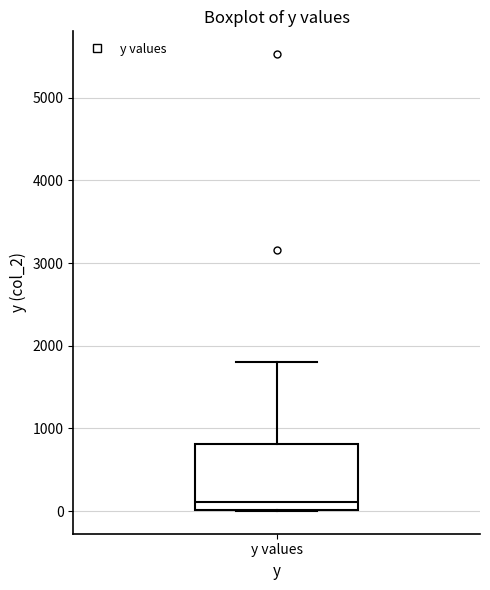

Read this box plot against the y-axis: the position of the median line, the range covered by the box, and the ends of both whiskers. The values are not printed on the chart, so give them approximately, as read against the axis.

median 100, box 0 to 800, whiskers 0 to 1800